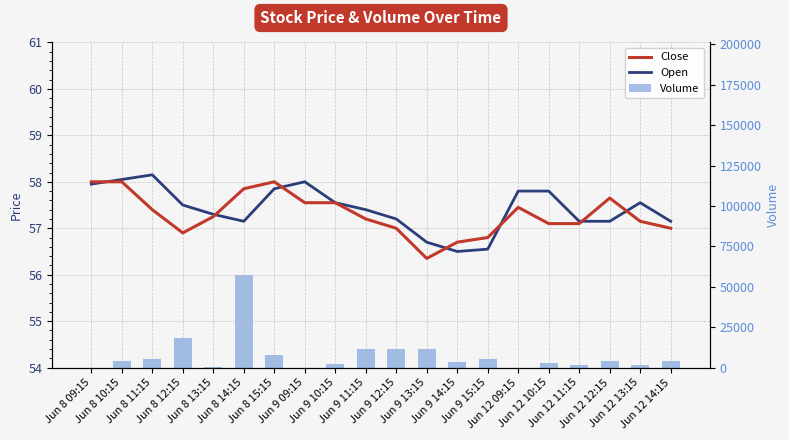

What is the greatest value displayed?

57500.0